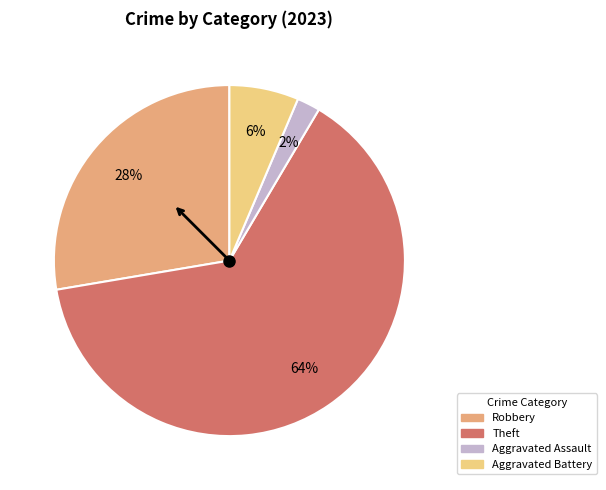

Is there a majority slice in this chart?

Yes